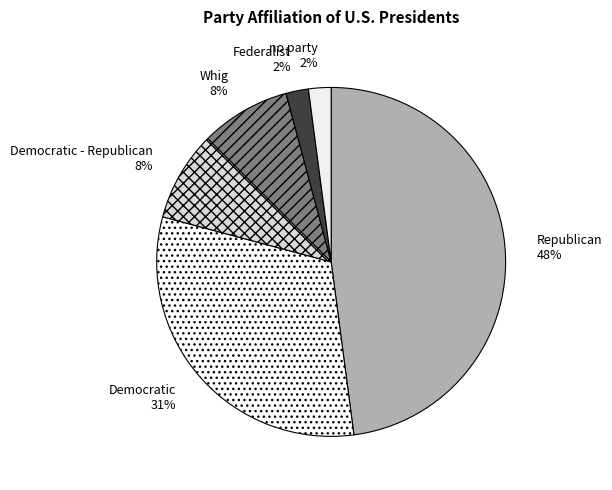

Count the number of slices in the pie.

6